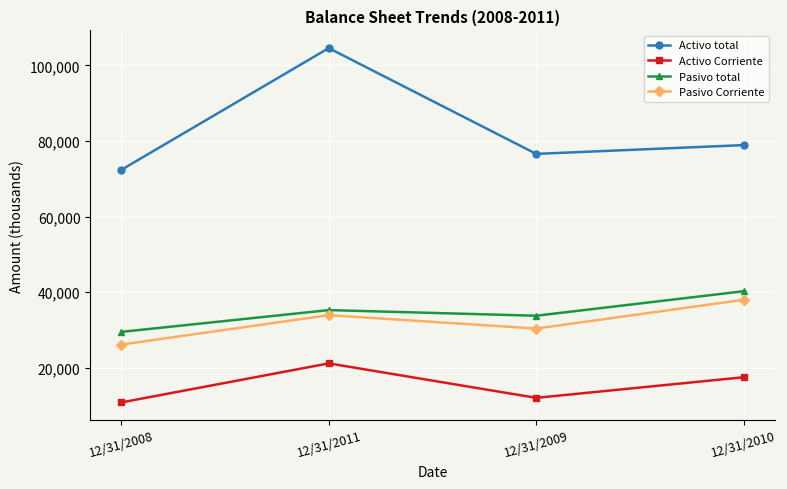

The value of Pasivo Corriente at 12/31/2009 is 30389. True or false?

True